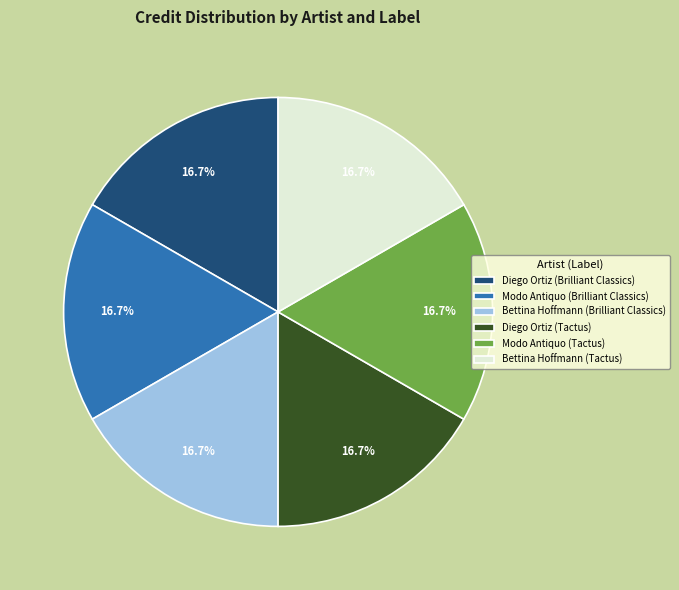

Does Modo Antiquo (Tactus) account for over 50% of the chart?

No